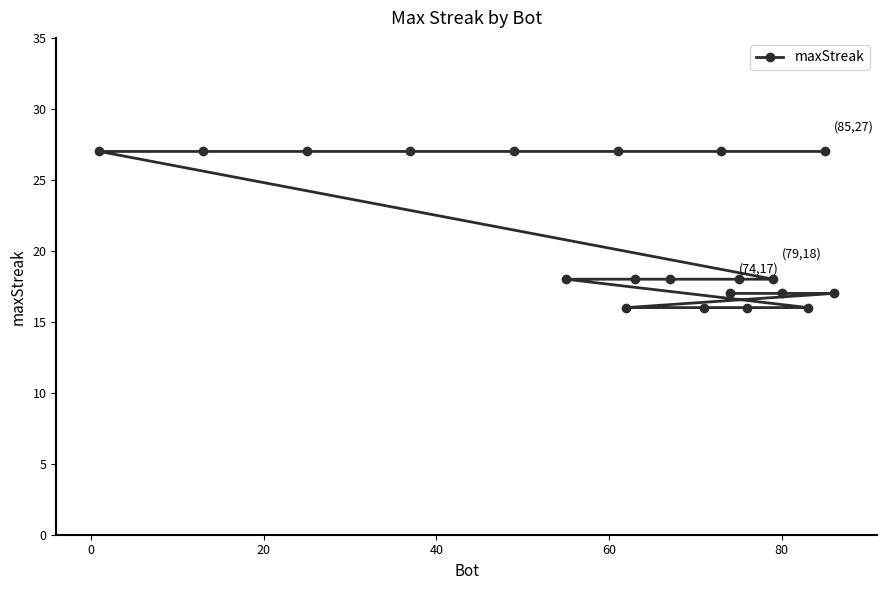

What is the value of the 9th point from the left?

18